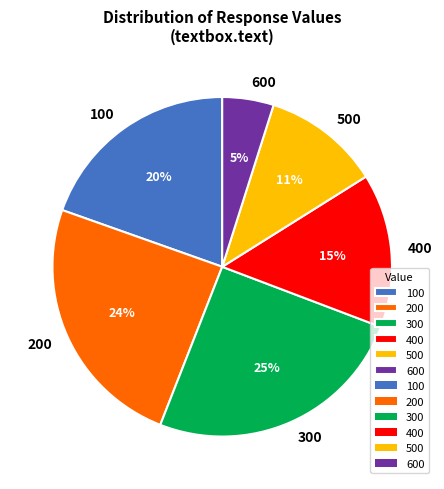

To the nearest percent, what is the average slice percentage?

17%